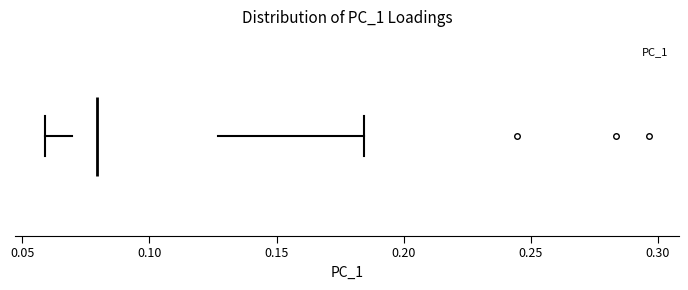

Read this box plot against the x-axis: the position of the median line, the range covered by the box, and the ends of both whiskers. The values are not printed on the chart, so give them approximately, as read against the axis.

median 0.080, box 0.070 to 0.125, whiskers 0.060 to 0.185